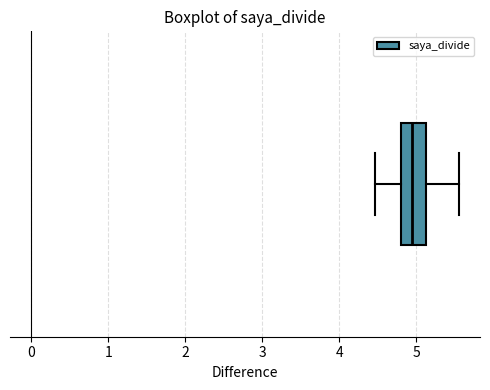

Read this box plot against the x-axis: the position of the median line, the range covered by the box, and the ends of both whiskers. The values are not printed on the chart, so give them approximately, as read against the axis.

median 4.9, box 4.8 to 5.1, whiskers 4.5 to 5.5